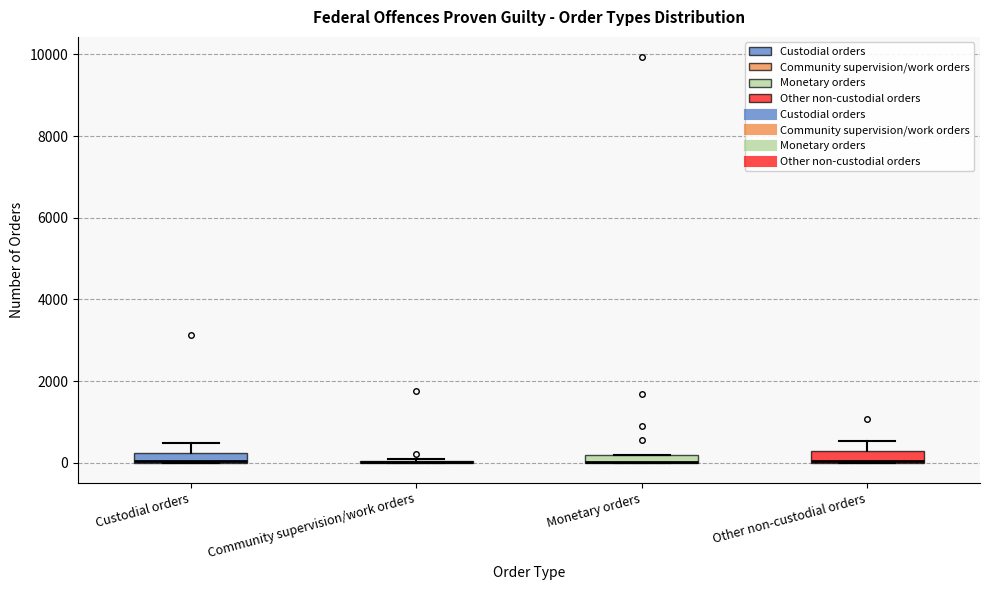

Where is the upper edge of the box for Other non-custodial orders on the y-axis? The values are not printed on the chart, so give them approximately, as read against the axis.

200